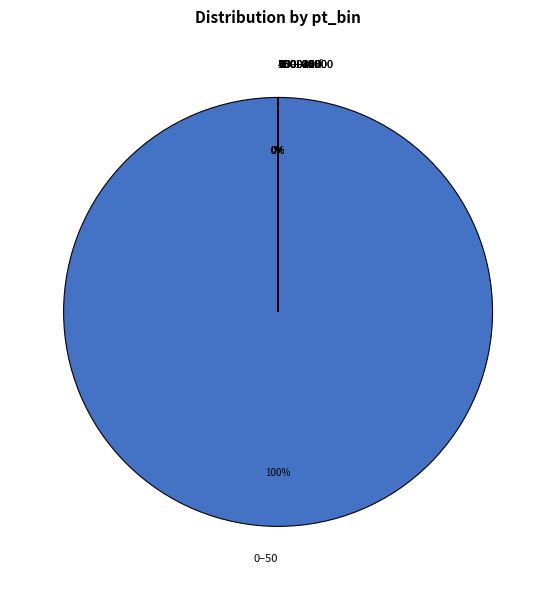

The 250–450 slice represents 0% of the pie. True or false?

True